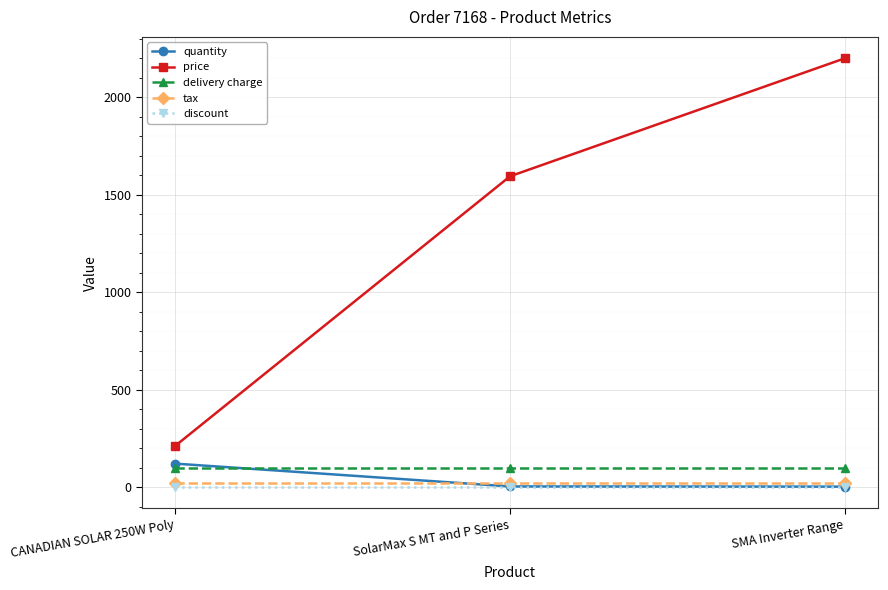

At which category does the chart reach its peak across all series?

SMA Inverter Range